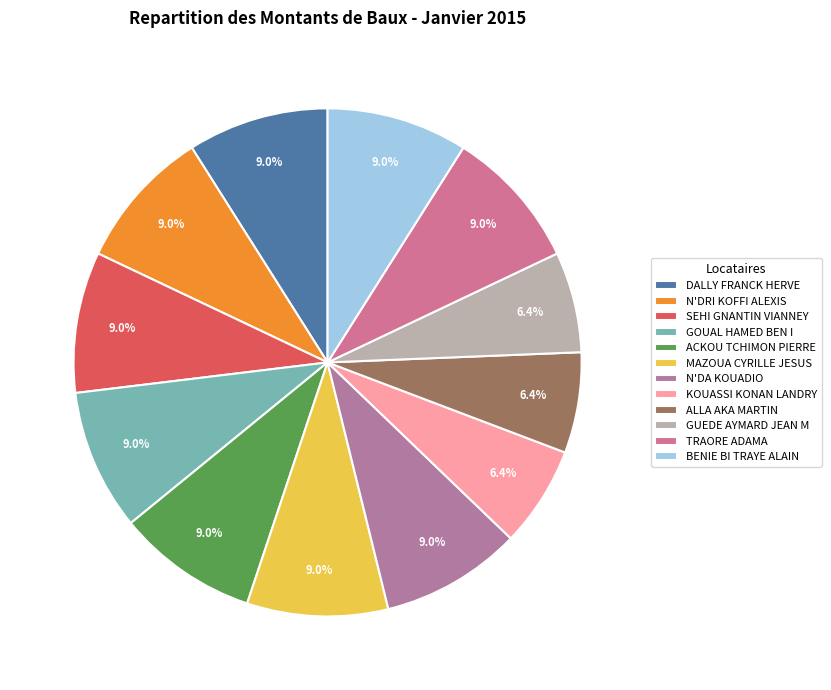

Which has a higher value, N'DRI KOFFI ALEXIS or ALLA AKA MARTIN?

N'DRI KOFFI ALEXIS